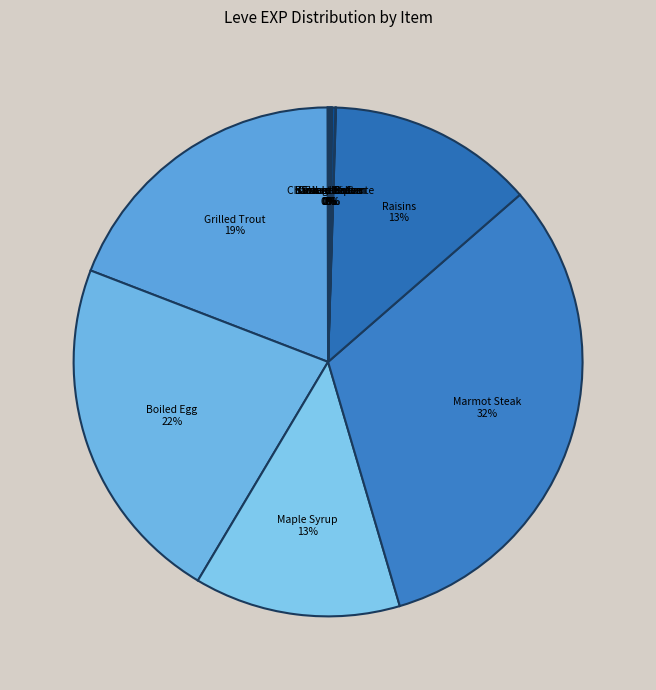

The Raisins slice represents 13% of the pie. True or false?

True